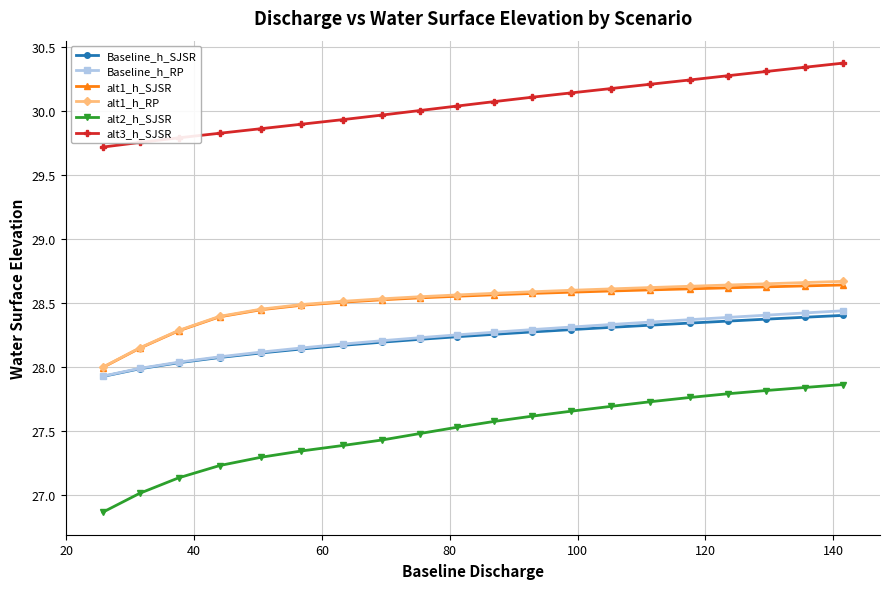

Which series has the largest total across all categories?

alt3_h_SJSR